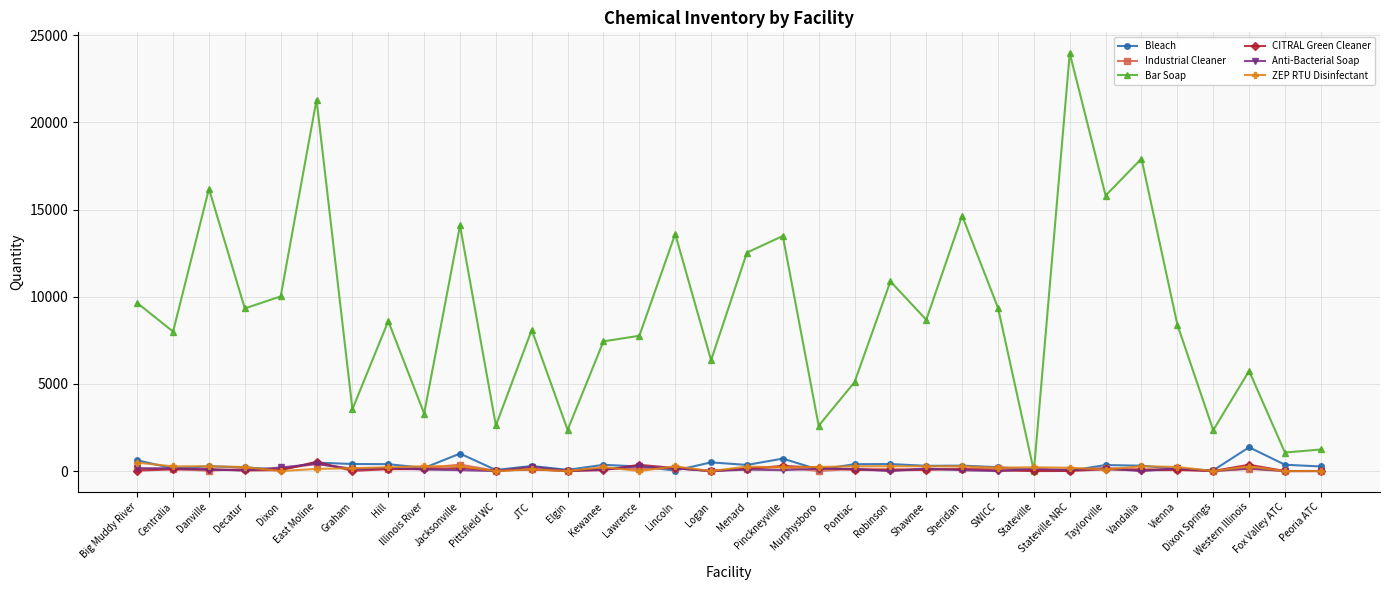

Does the chart have visible grid lines?

Yes